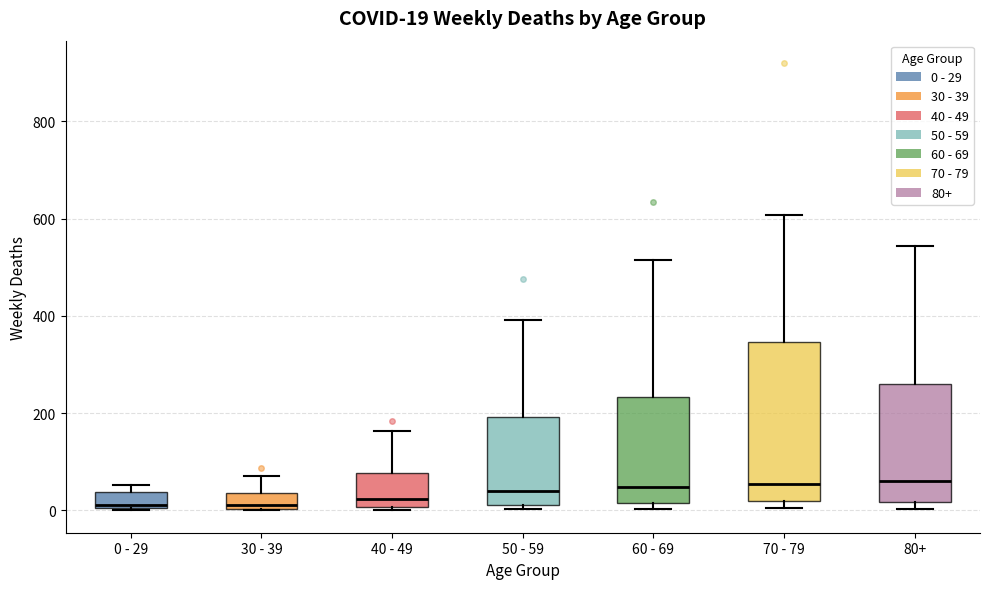

Comparing the boxes themselves (not the whiskers), which one is the tallest?

70 - 79